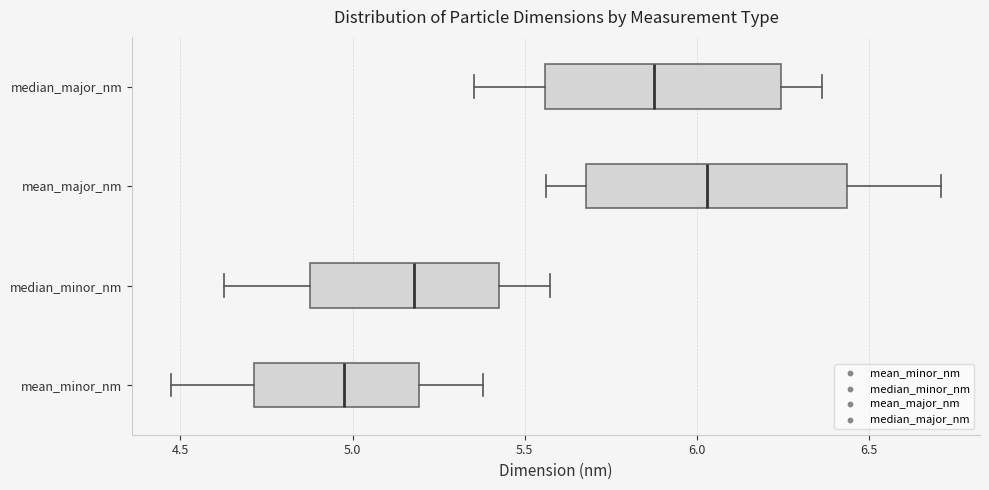

Reading bottom to top, read every box against the x-axis: the position of its median line, the range the box covers, and the ends of its whiskers. The values are not printed on the chart, so give them approximately, as read against the axis.

mean_minor_nm: median 5.00, box 4.70 to 5.20, whiskers 4.45 to 5.40
median_minor_nm: median 5.20, box 4.90 to 5.45, whiskers 4.65 to 5.55
mean_major_nm: median 6.05, box 5.70 to 6.45, whiskers 5.55 to 6.70
median_major_nm: median 5.90, box 5.55 to 6.25, whiskers 5.35 to 6.35